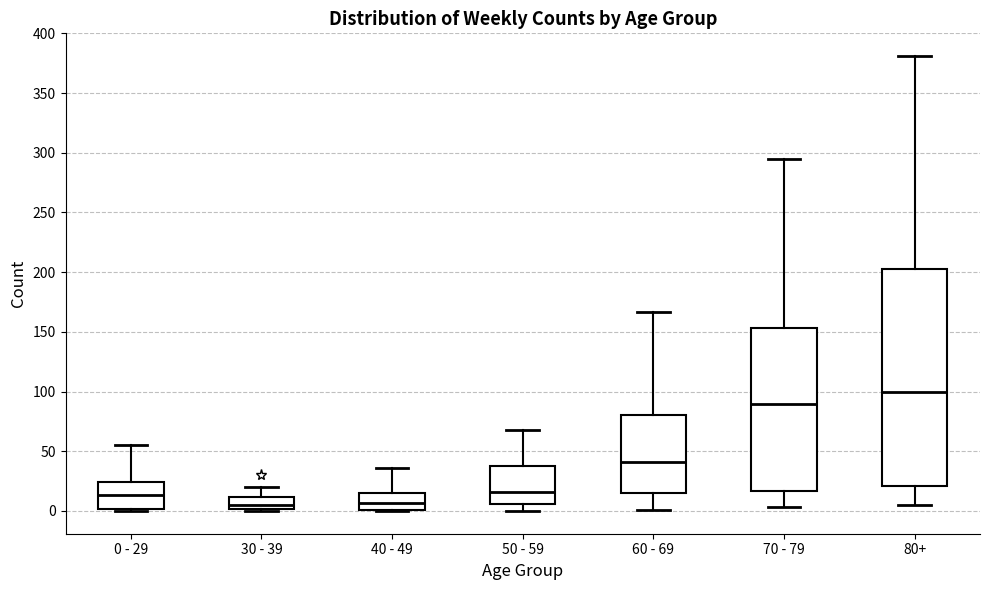

Where does the median line of the box for 50 - 59 sit on the y-axis? The values are not printed on the chart, so give them approximately, as read against the axis.

15